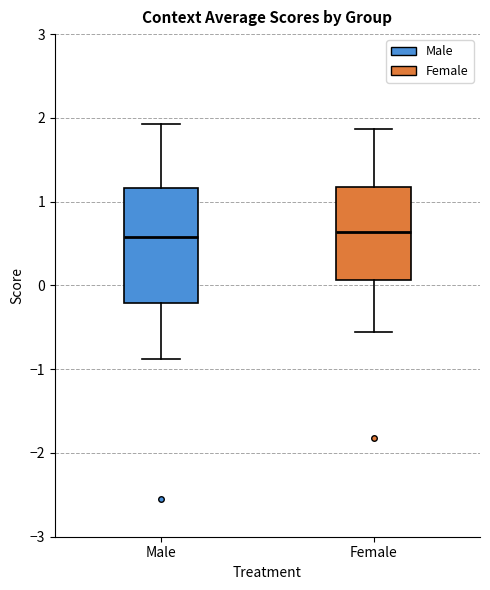

Reading left to right, transcribe this box plot: for each box, give where its median line is, the range the box spans, and where its two whiskers end, as read against the y-axis. The values are not printed on the chart, so give them approximately, as read against the axis.

Male: median 0.6, box -0.2 to 1.2, whiskers -0.9 to 1.9
Female: median 0.6, box 0.1 to 1.2, whiskers -0.6 to 1.9